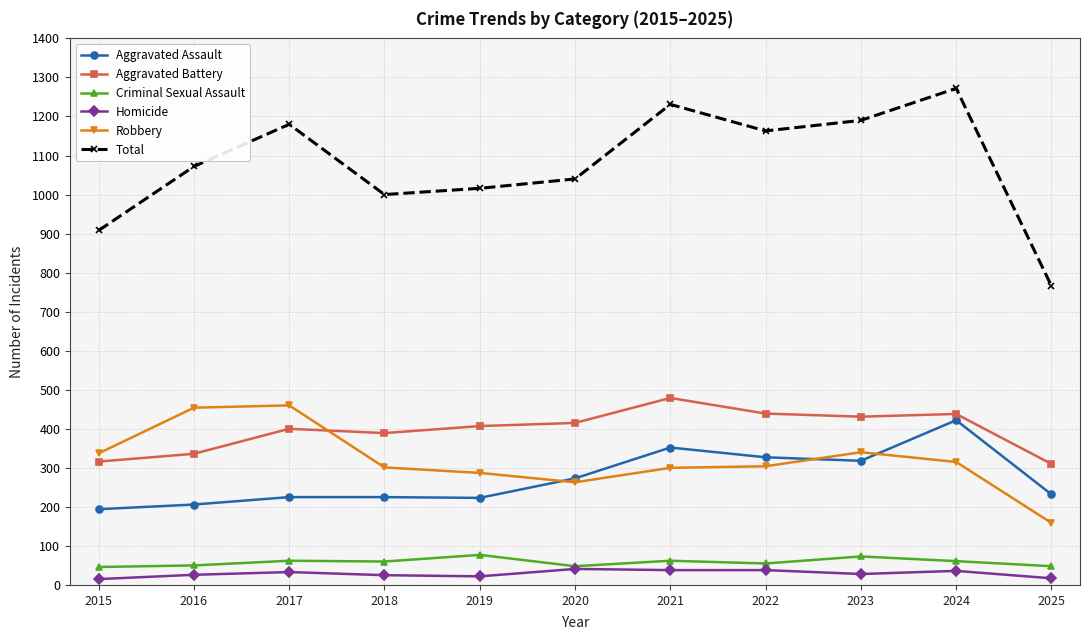

What is the total value across all series at 2018?

2000